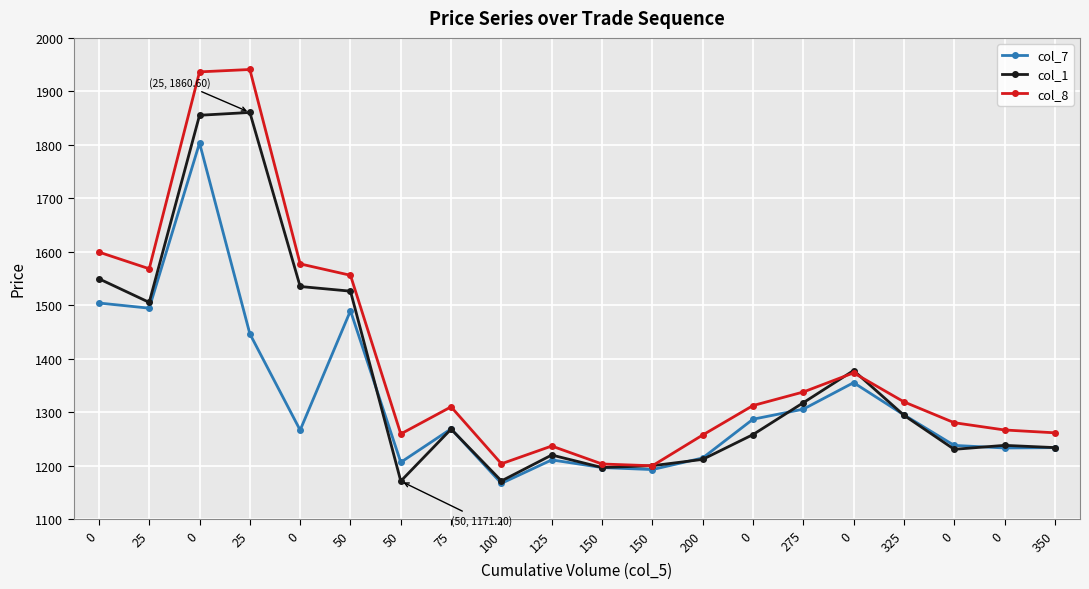

What is the average value of the col_1 series?

1361.2